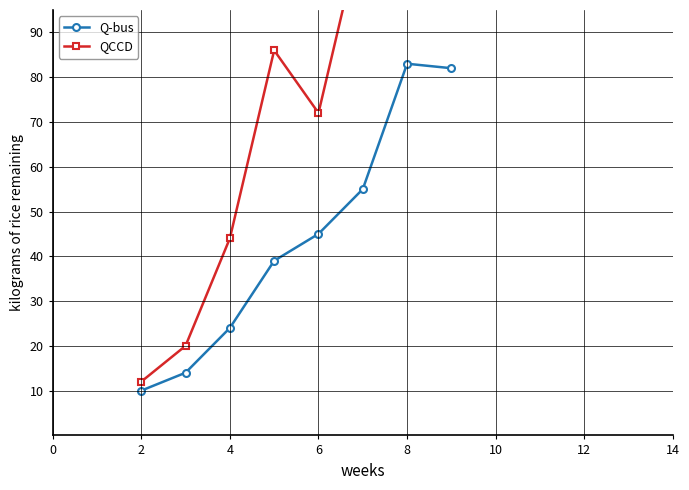

True or false: Q-bus has more than 2 interior local peaks.

False